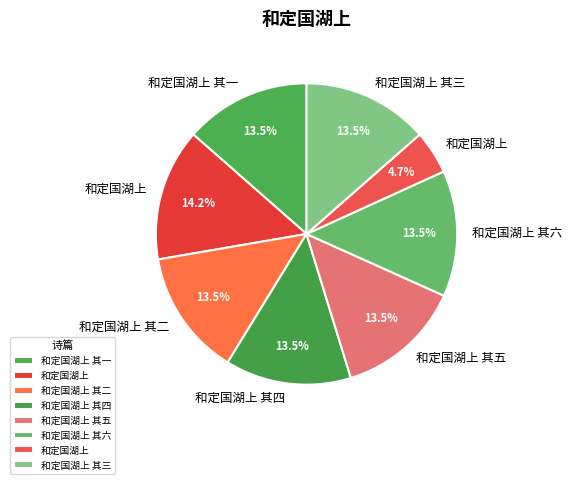

Count the number of slices in the pie.

8